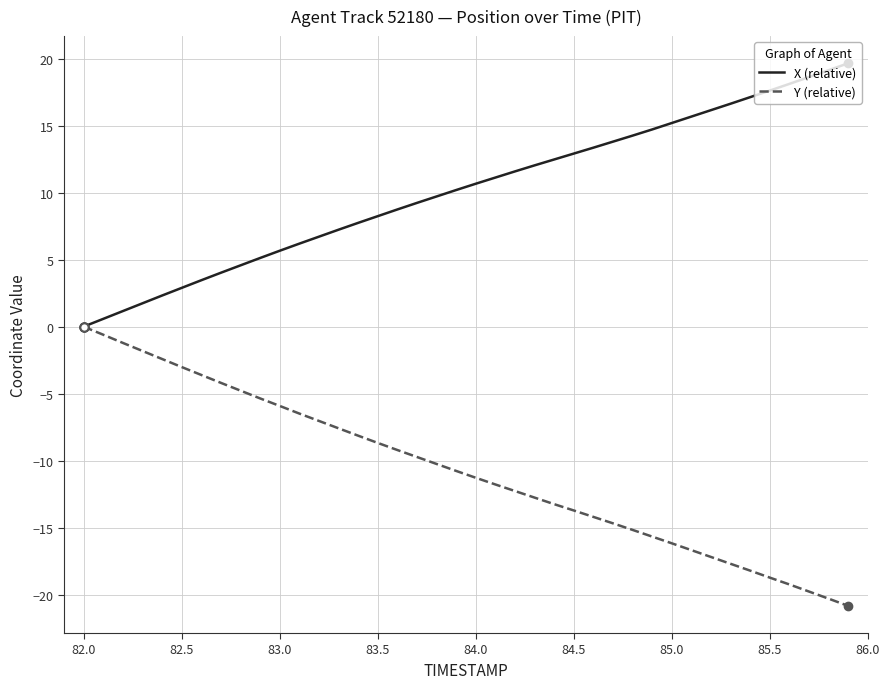

List the series in order of their peak value, lowest first.

Y (relative), X (relative)